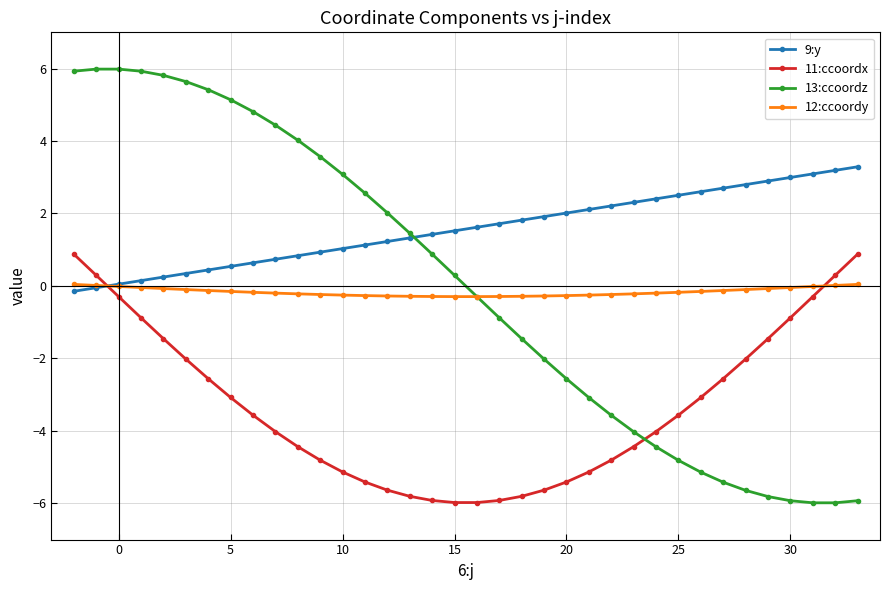

Which series has the largest total across all categories?

9:y